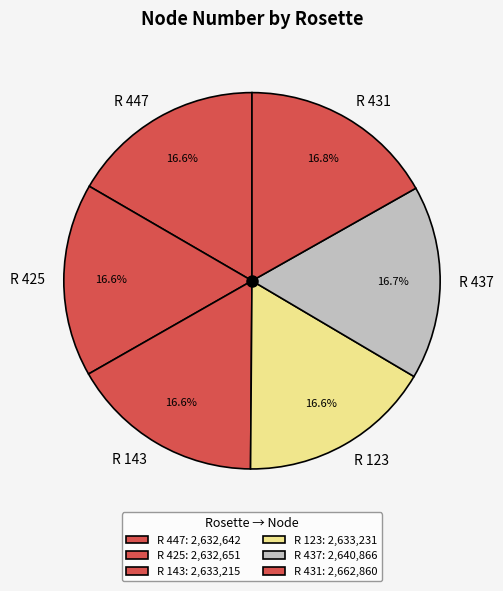

True or false: R 123 accounts for 17% of the total.

True